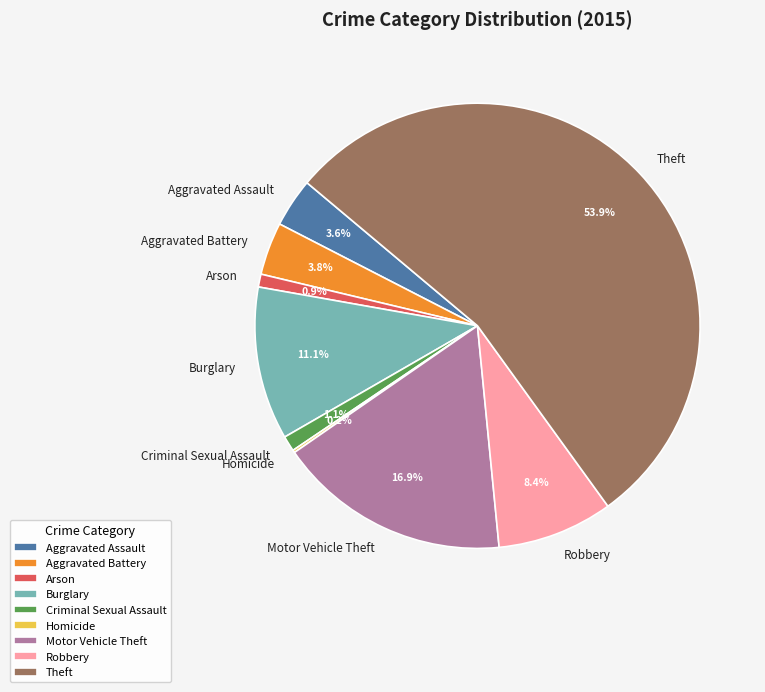

Is there any slice that represents more than half of the pie?

Yes